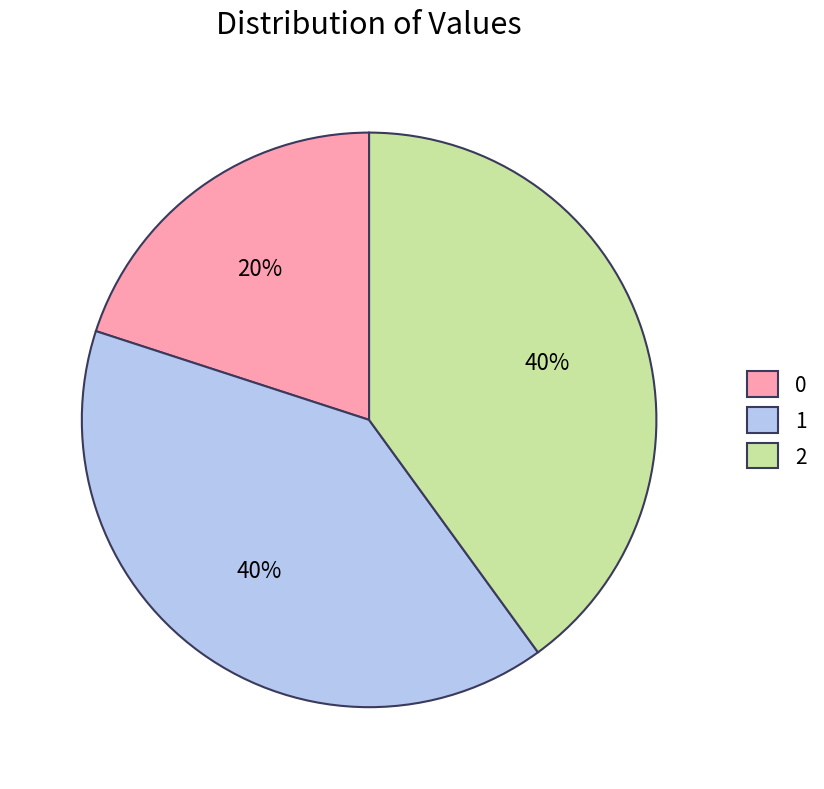

To the nearest percent, what is the average slice percentage?

33%